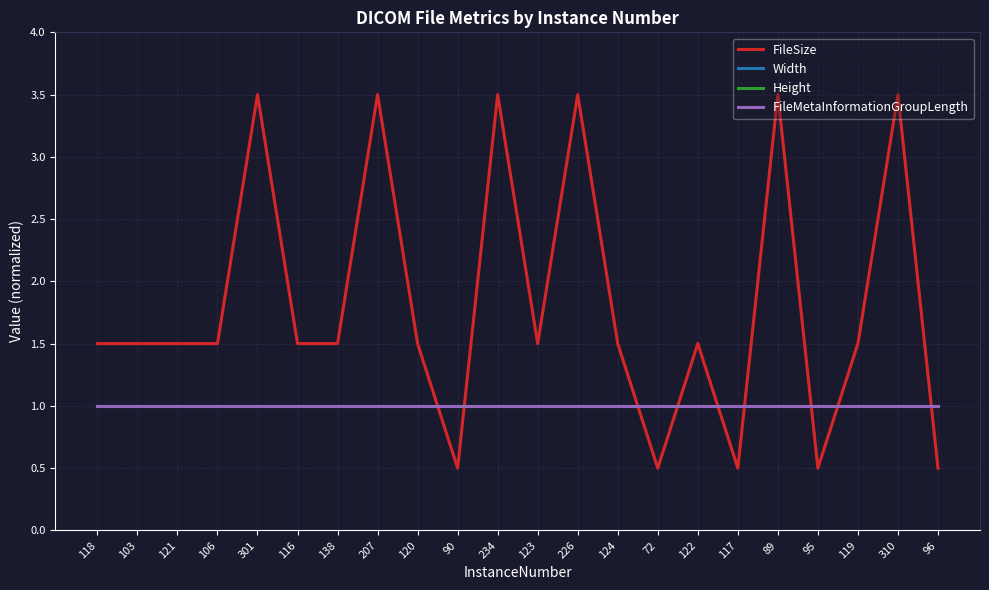

Is this an area chart (filled region under the line)?

No